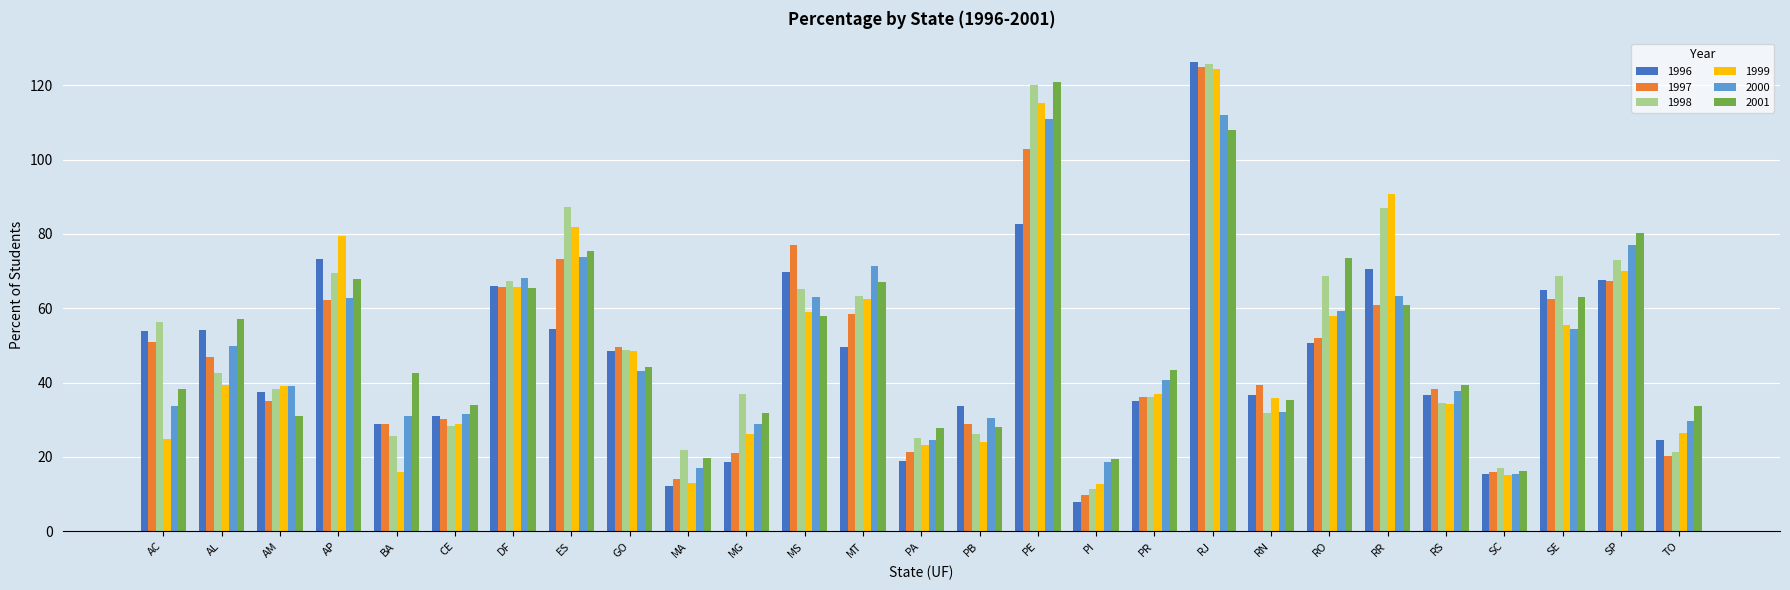

How many bars are there in each group?

6